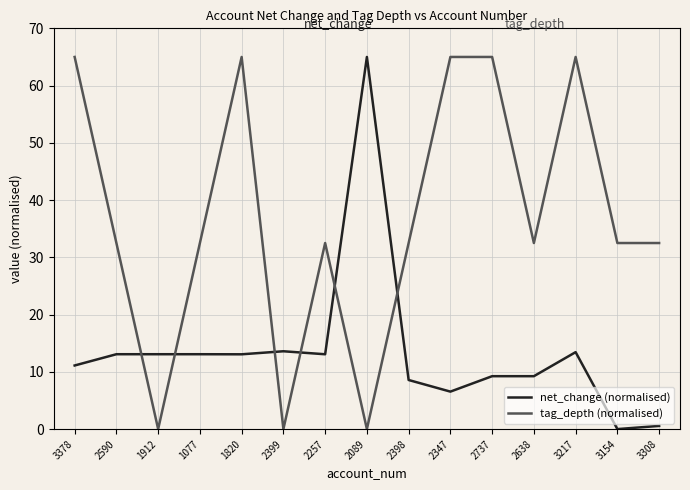

What is the difference between the second highest and second lowest values in the tag_depth (normalised) series?

65.0